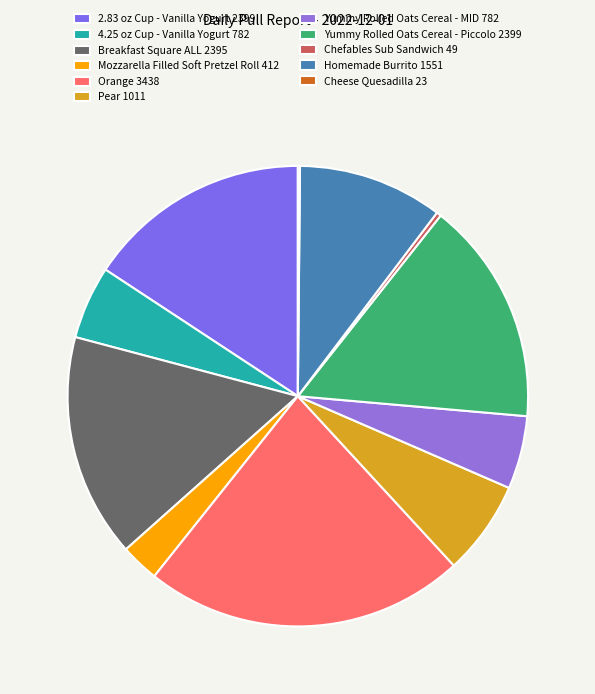

Is it true that Homemade Burrito is 2% of the pie?

False